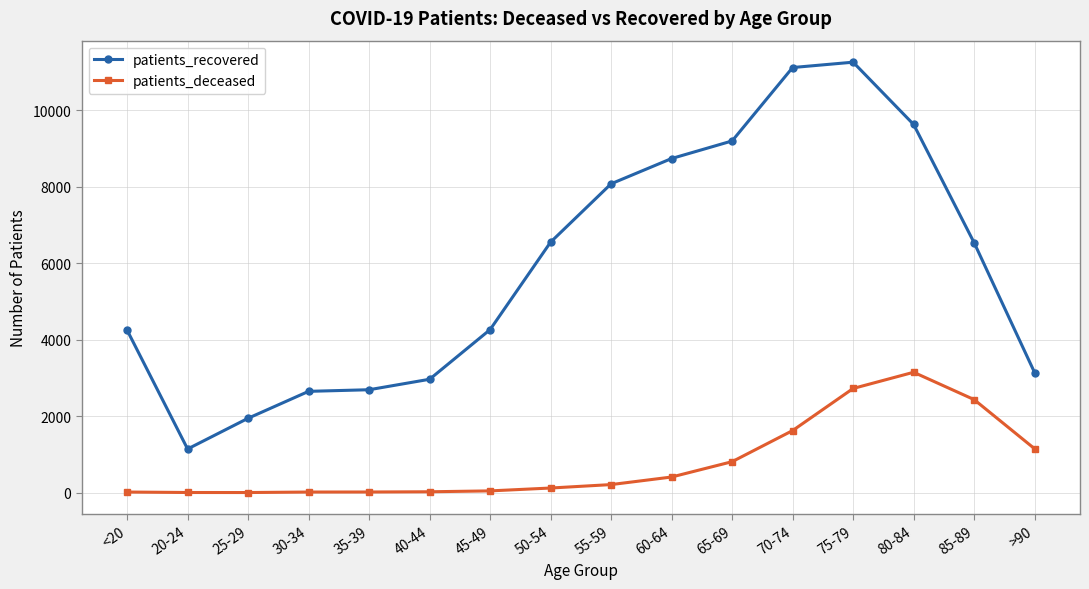

Is it true that patients_deceased equals 681 at 85-89?

False